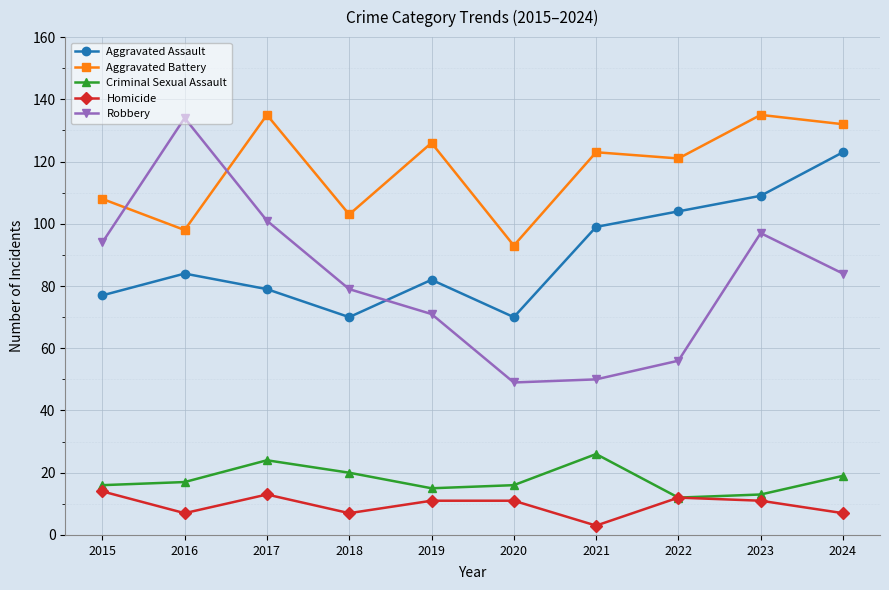

Which category has the lowest value across all series?

2021